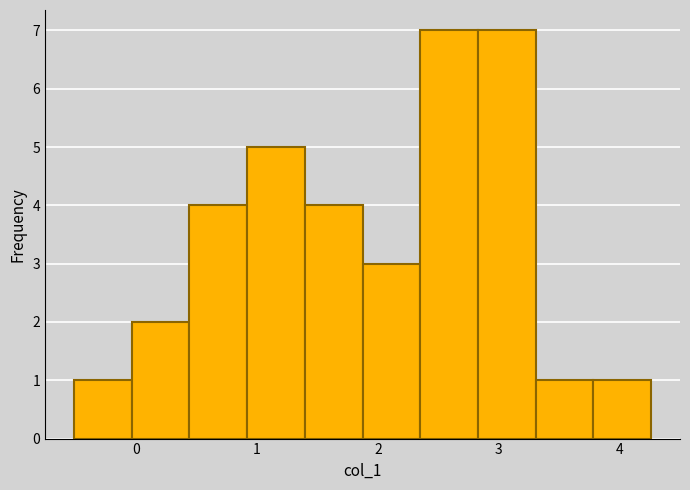

Reading left to right, list every bar in this chart as the range it spans on the x-axis followed by its height. Neither the bar edges nor the heights are printed on the chart, so give them approximately, as read against the axes.

-0.5 to 0.0: 1
0.0 to 0.4: 2
0.4 to 0.9: 4
0.9 to 1.4: 5
1.4 to 1.9: 4
1.9 to 2.4: 3
2.4 to 2.8: 7
2.8 to 3.3: 7
3.3 to 3.8: 1
3.8 to 4.3: 1